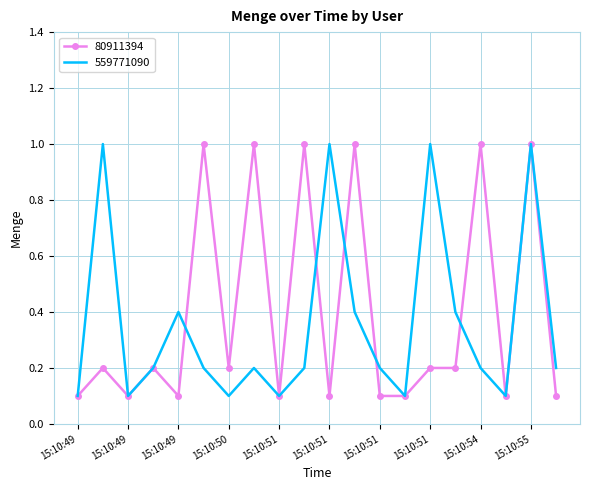

What is the maximum value shown in the chart?

1.0